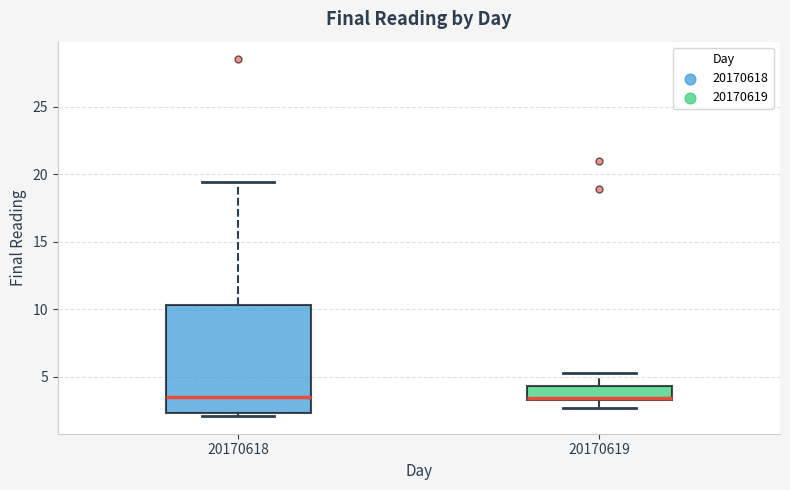

Reading left to right, transcribe this box plot: for each box, give where its median line is, the range the box spans, and where its two whiskers end, as read against the y-axis. The values are not printed on the chart, so give them approximately, as read against the axis.

20170618: median 3.5, box 2.5 to 10.5, whiskers 2.0 to 19.5
20170619: median 3.5, box 3.5 to 4.5, whiskers 2.5 to 5.5